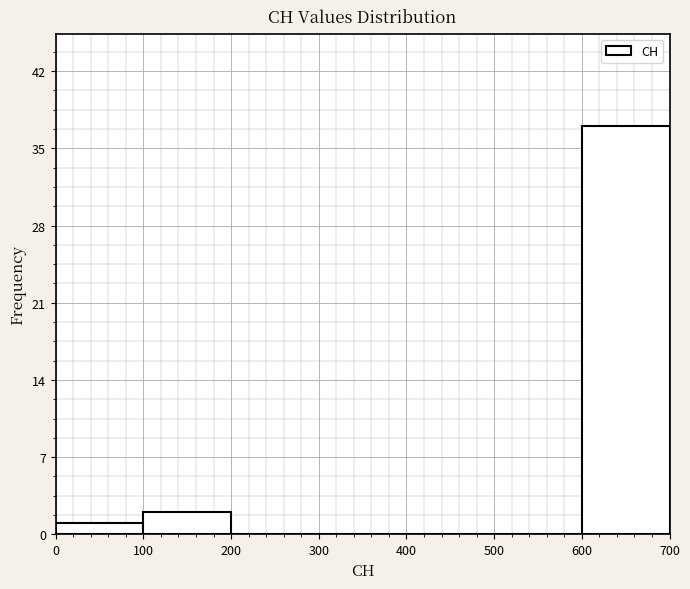

How tall is the bar that spans 0 to 100 on the x-axis? The values are not printed on the chart, so give them approximately, as read against the axis.

1